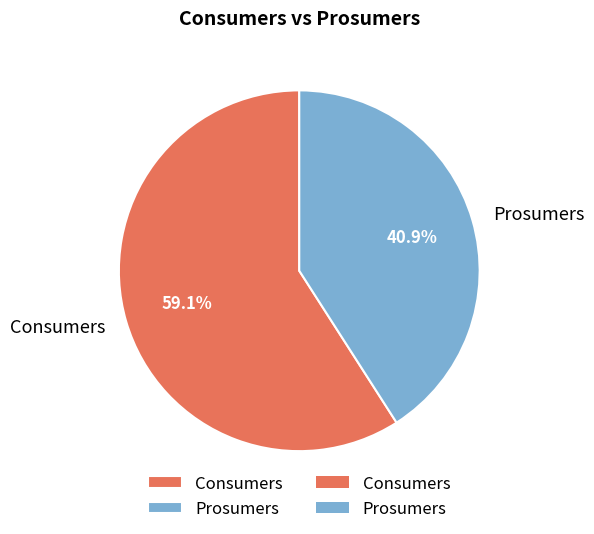

Rank the categories by value from lowest to highest.

Prosumers, Consumers